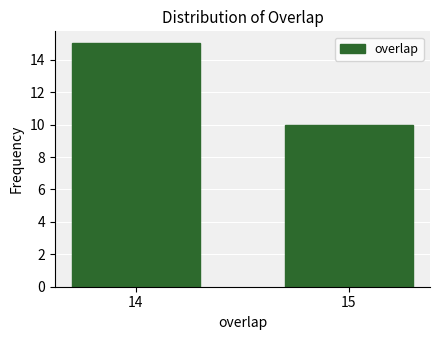

Reading left to right, what are all the values shown in this chart?

15	10